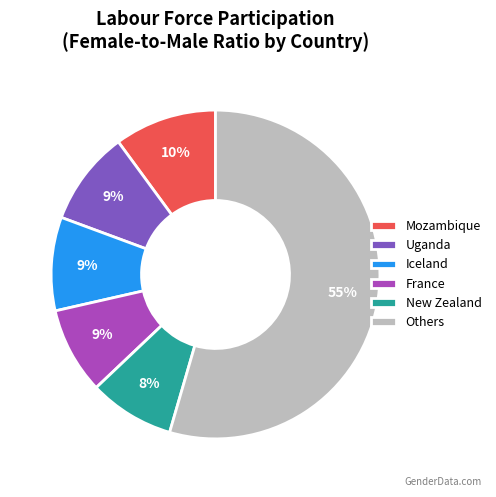

How many segments does this pie chart have?

6